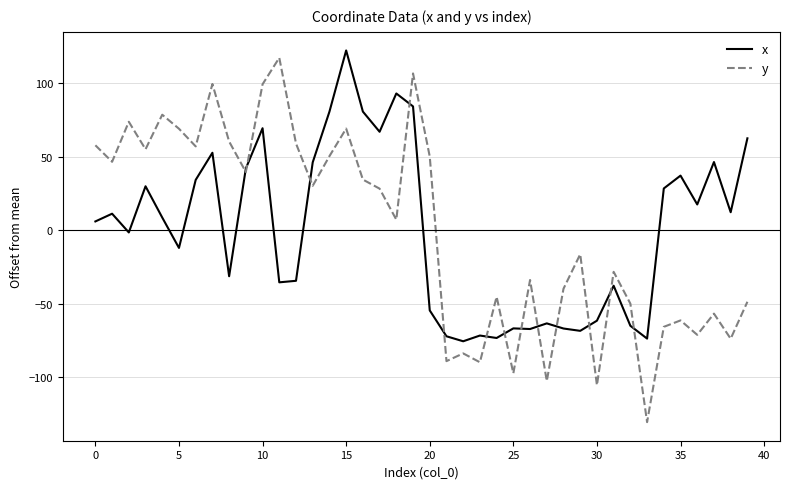

Which series has the widest spread of values?

y